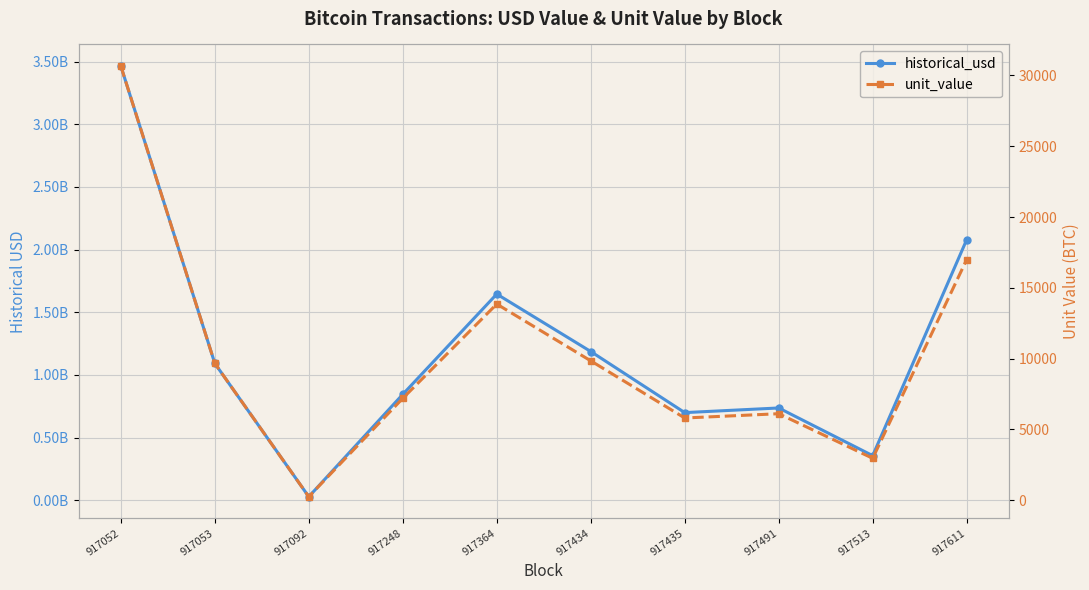

Reading left to right, what are all the values shown in this chart?

historical_usd: 3464854064	1092132285	28425688	844989258	1645112138	1186849914	699305388	736338303	355955355	2078606988
unit_value: 30671	9666	250	7199	13856	9846	5809	6111	2962	16999